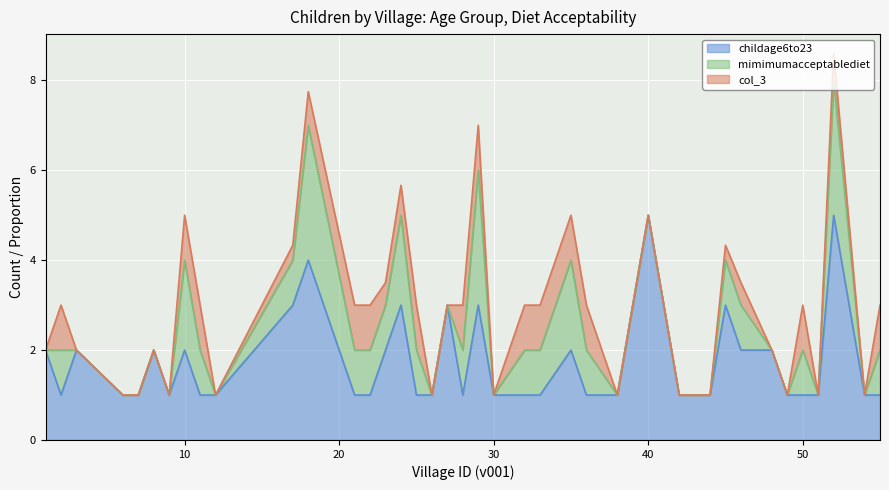

Is it true that mimimumacceptablediet equals 1.0 at 36?

True